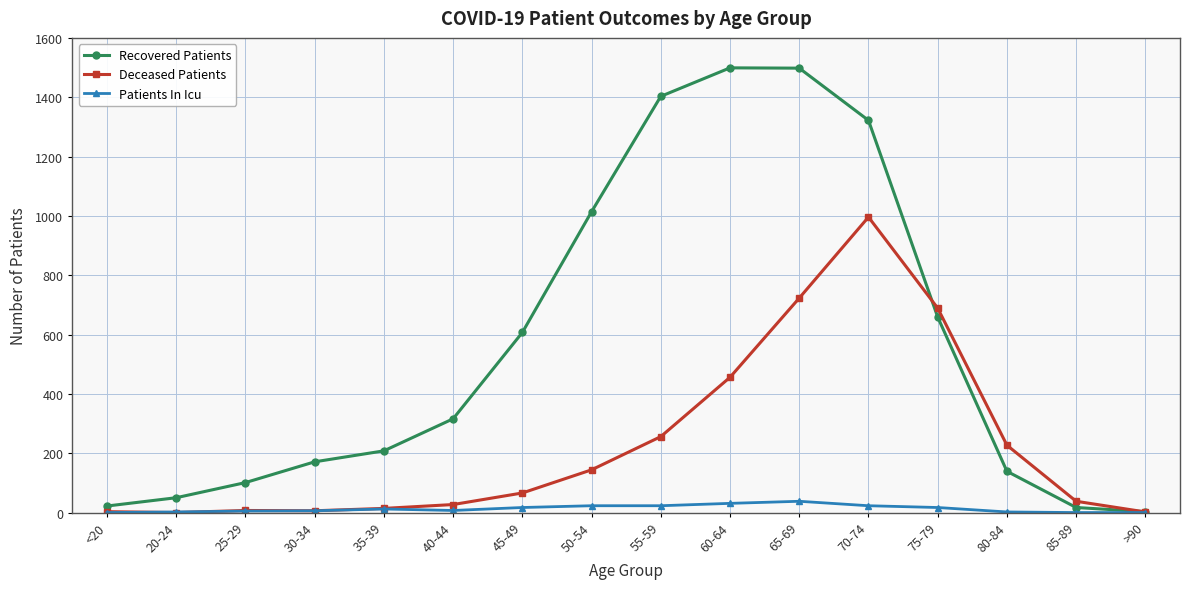

How many distinct data groups are displayed?

3